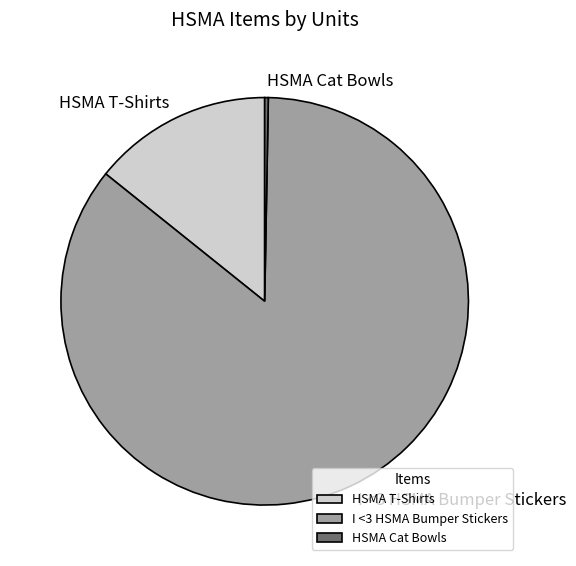

Which category has the biggest portion of the pie?

I <3 HSMA Bumper Stickers